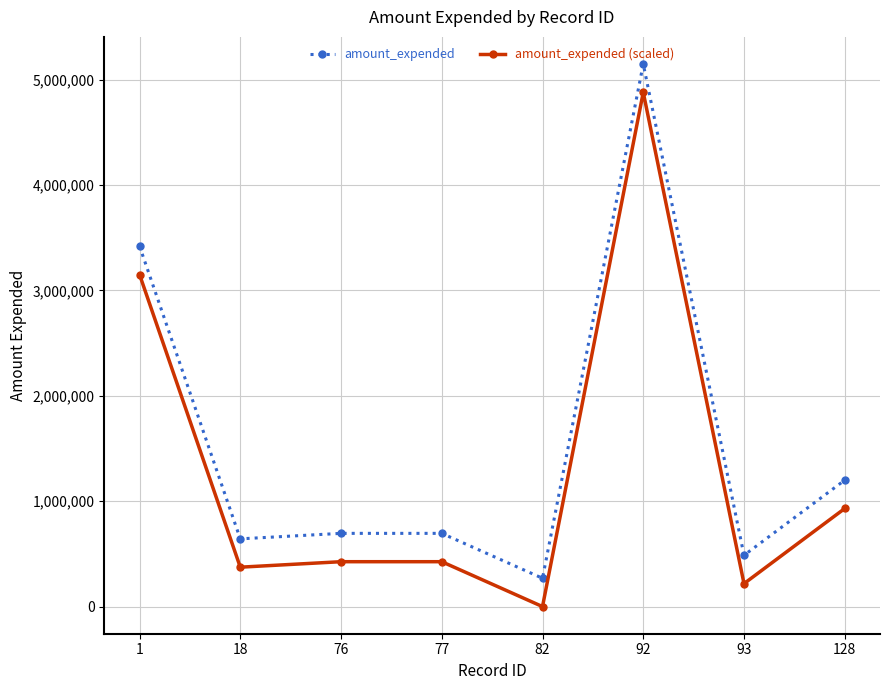

At which category does amount_expended (scaled) reach its first local valley?

18